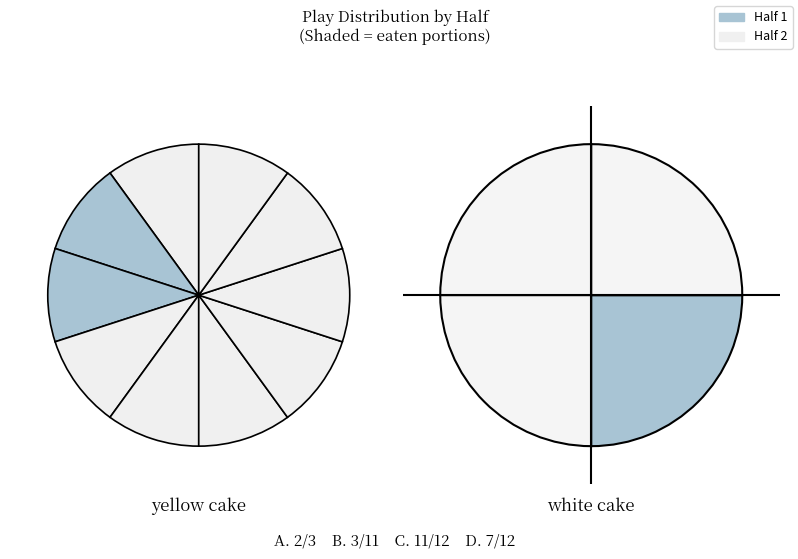

Does Half 2 account for over 50% of the chart?

Yes